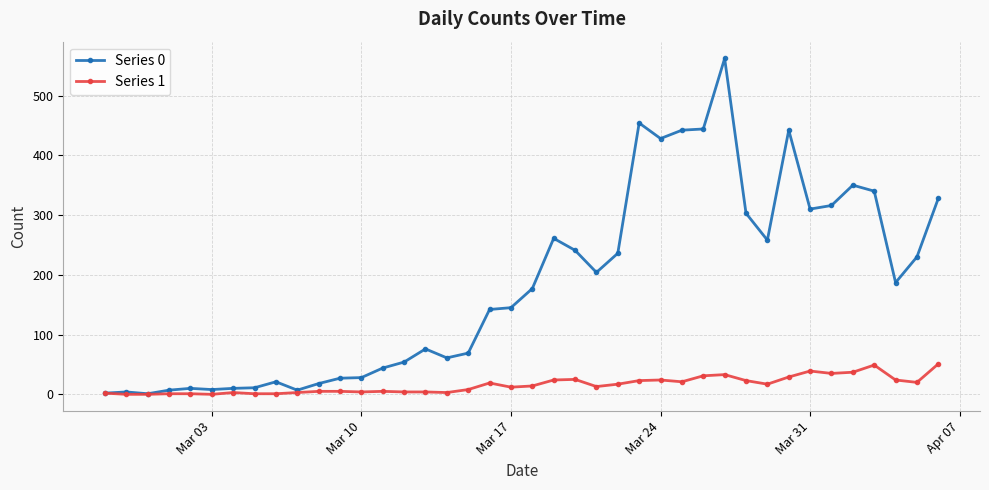

List the series in order of their peak value, lowest first.

Series 1, Series 0